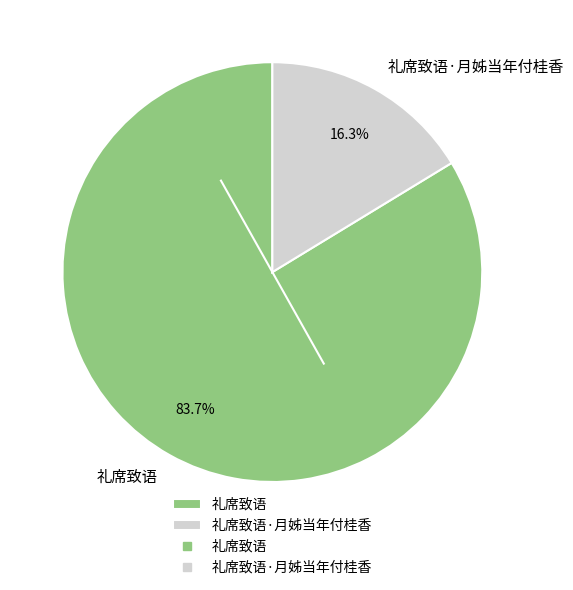

Which slice is the largest?

礼席致语